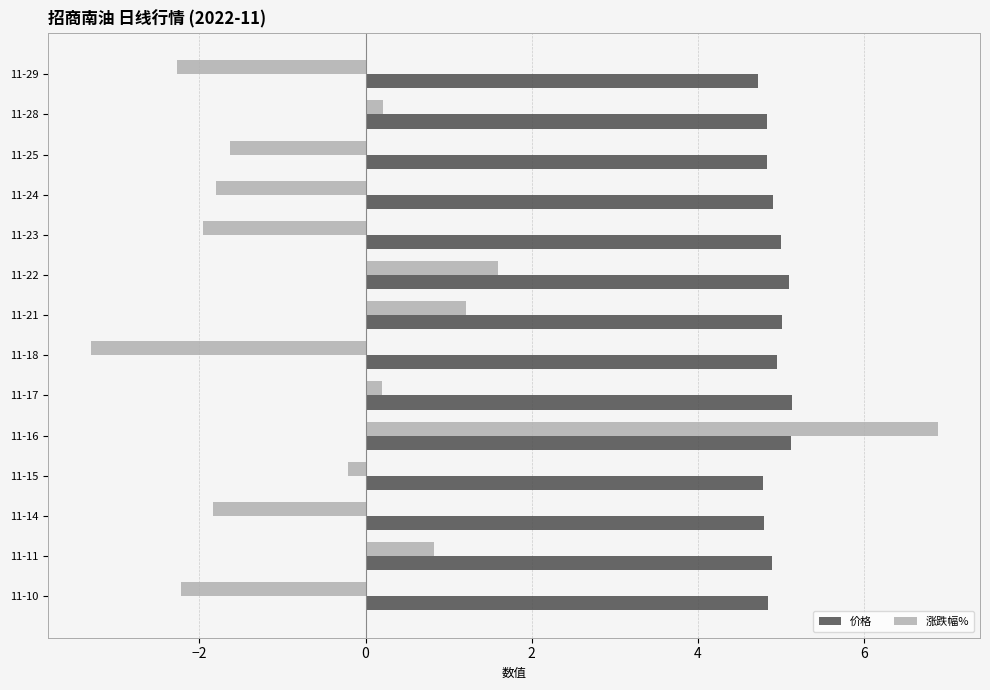

At which category is the sum across all series the highest?

11-16